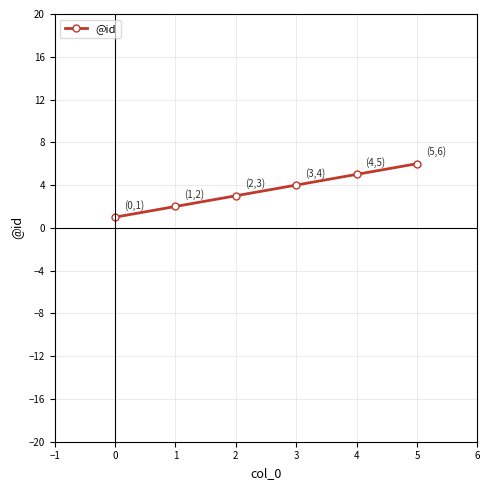

True or false: the data has more than 1 interior local peaks.

False